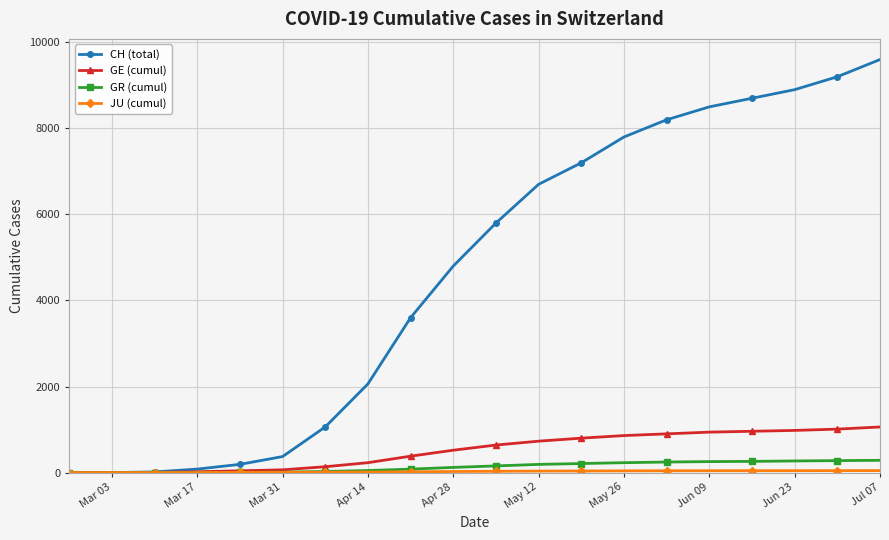

At how many categories does at least one series exceed 2939?

12